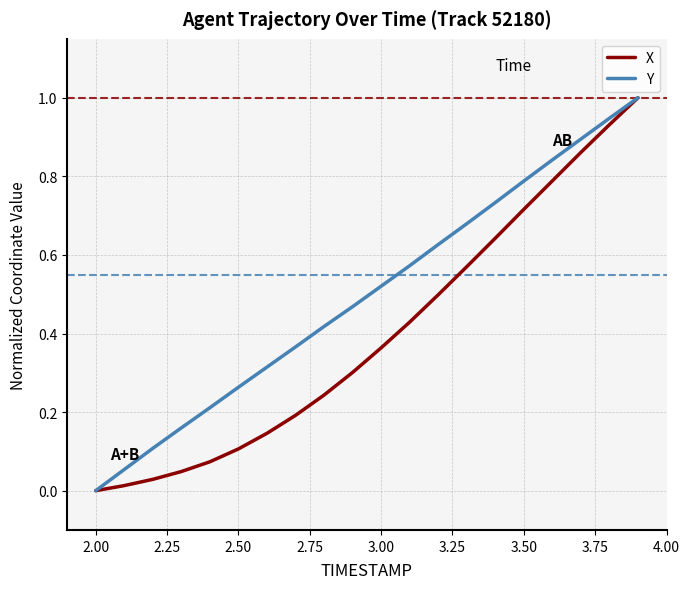

What is the greatest value displayed?

1.0